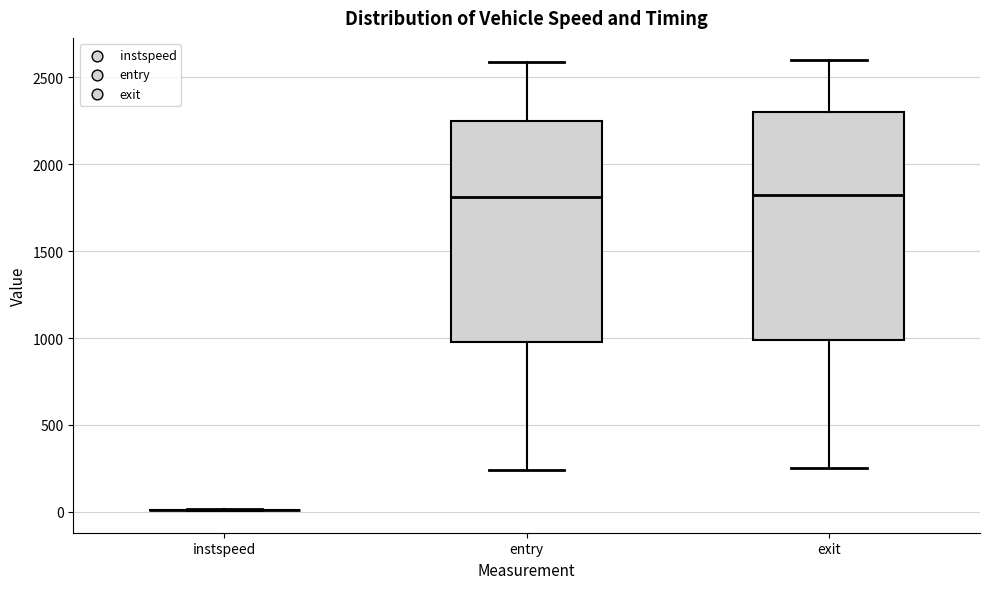

Where is the upper edge of the box for exit on the y-axis? The values are not printed on the chart, so give them approximately, as read against the axis.

2300